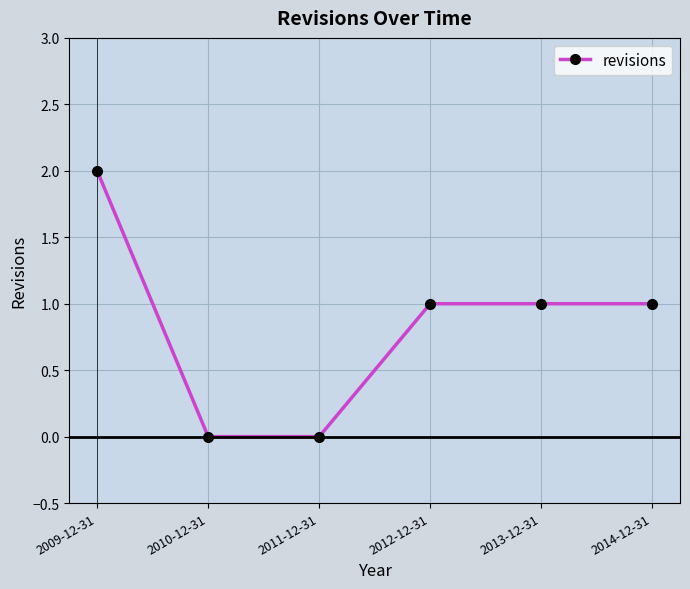

The chart shows a value of 1 at 2013-12-31. True or false?

True